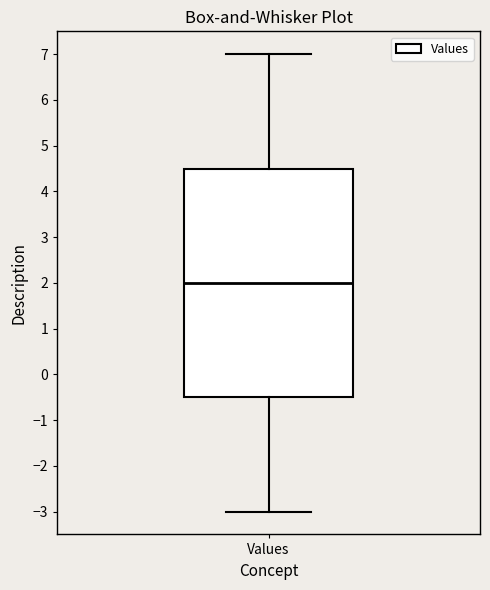

Transcribe this box plot: give where the median line is, the range the box spans, and where the two whiskers end, as read against the y-axis. The values are not printed on the chart, so give them approximately, as read against the axis.

median 2.0, box -0.5 to 4.5, whiskers -3.0 to 7.0